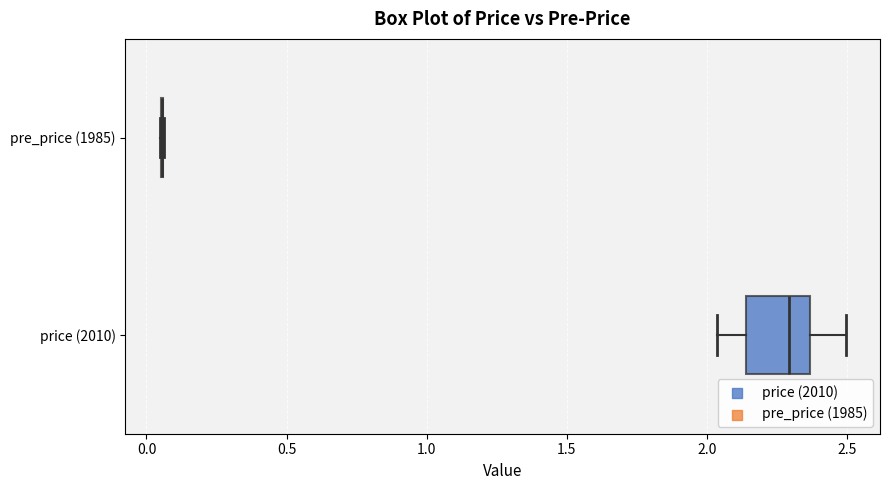

Reading bottom to top, transcribe this box plot: for each box, give where its median line is, the range the box spans, and where its two whiskers end, as read against the x-axis. The values are not printed on the chart, so give them approximately, as read against the axis.

price (2010): median 2.30, box 2.15 to 2.35, whiskers 2.05 to 2.50
pre_price (1985): box collapsed to a line at 0.05, whiskers 0.05 to 0.05